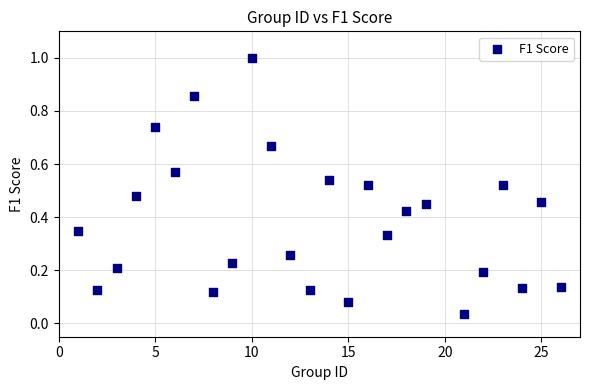

What is the range of Y values (max minus min)?

1.0